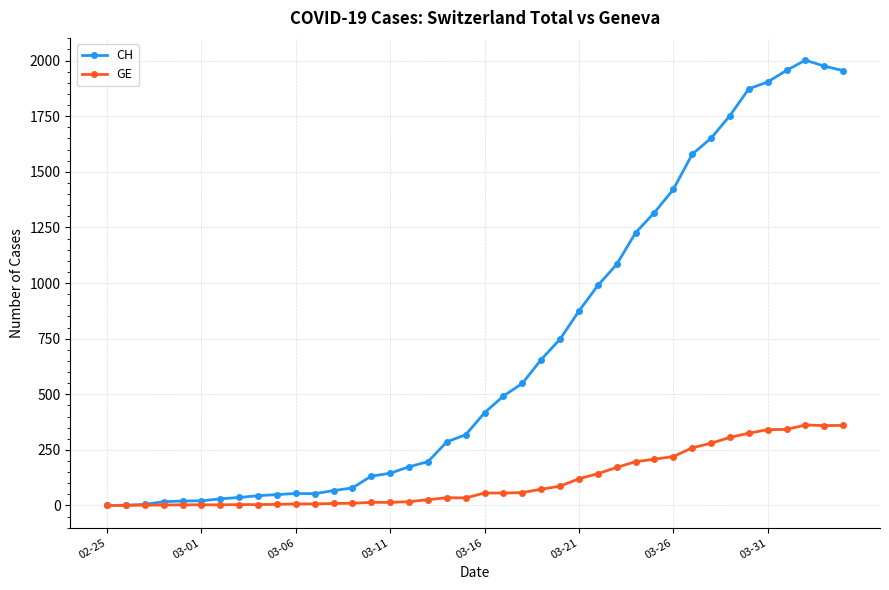

Rank the series by their average value, from lowest to highest.

GE, CH